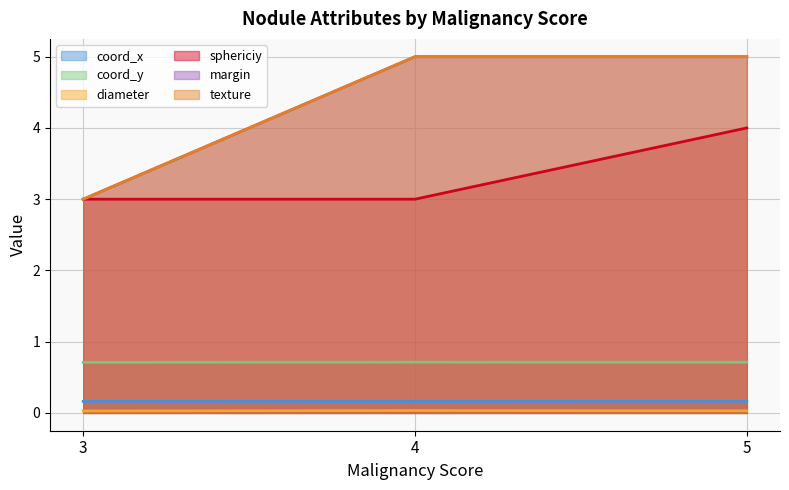

Count the number of categories in the chart.

3